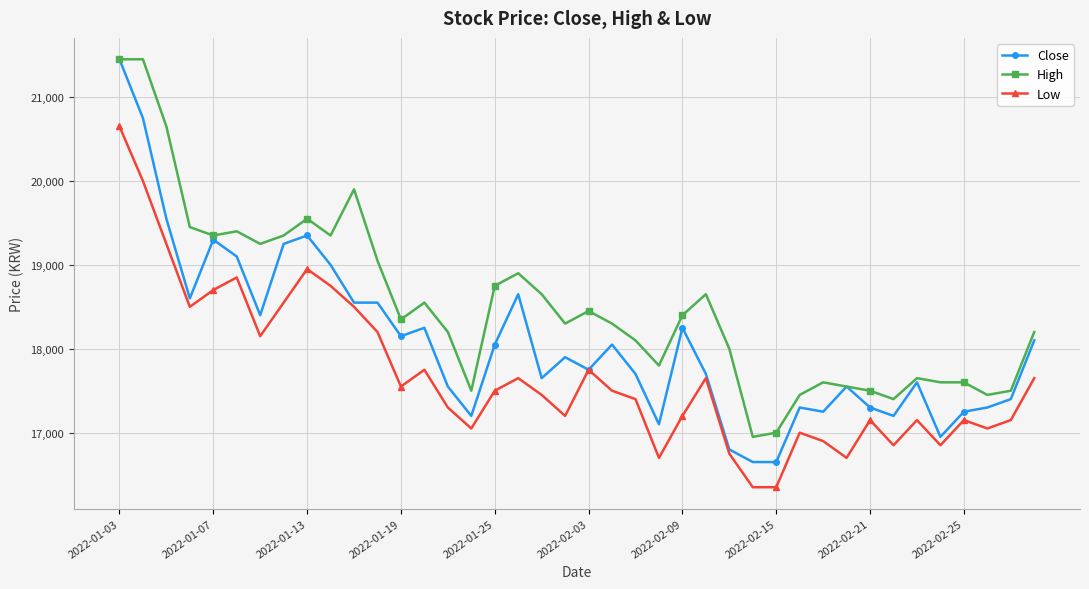

Which series has the largest total across all categories?

High